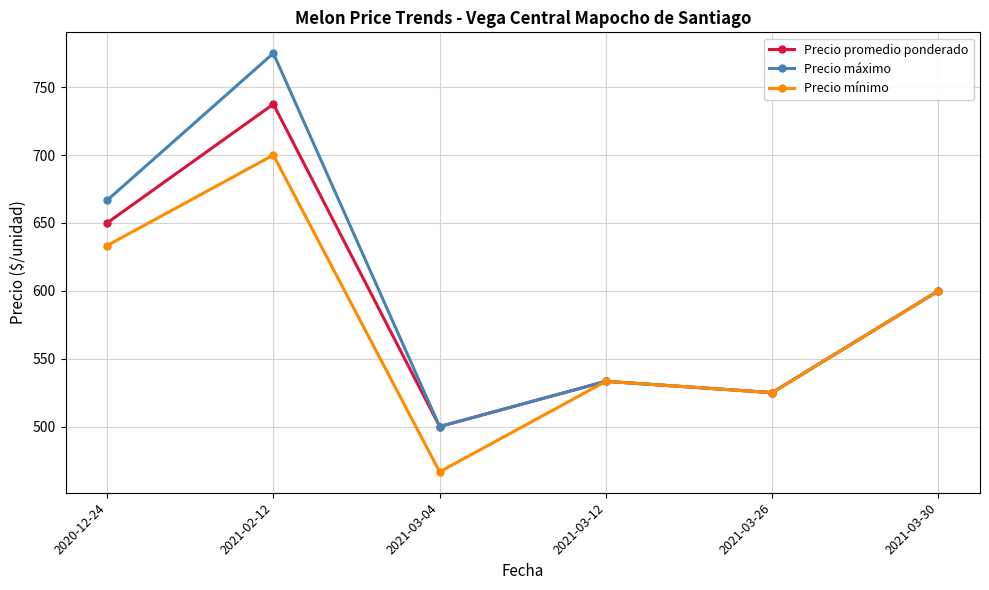

What is the total value across all series at 2021-02-12?

2212.5